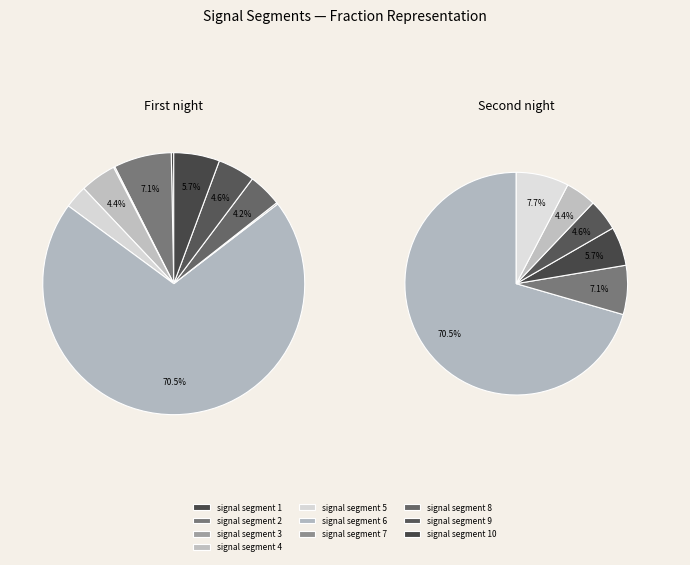

Which category accounts for the majority?

signal segment 6